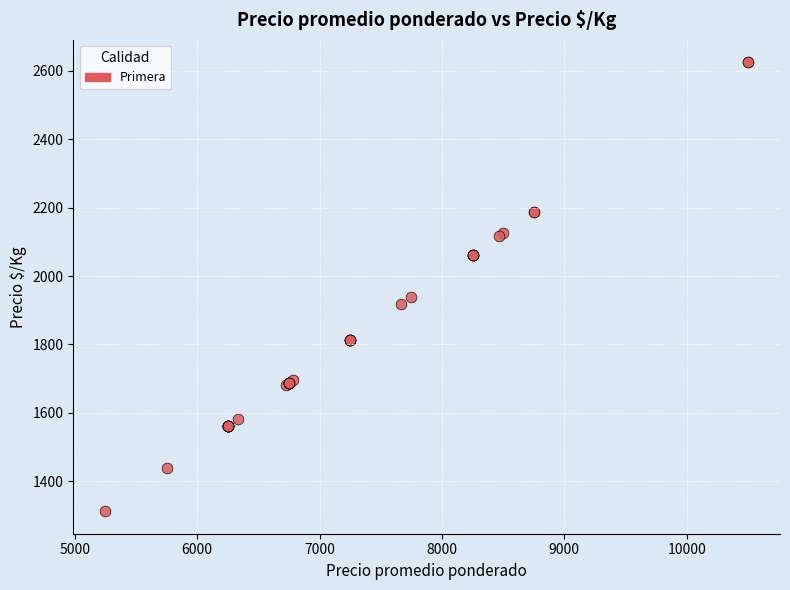

What Y value in the scatter plot is closest to 1968?

1938